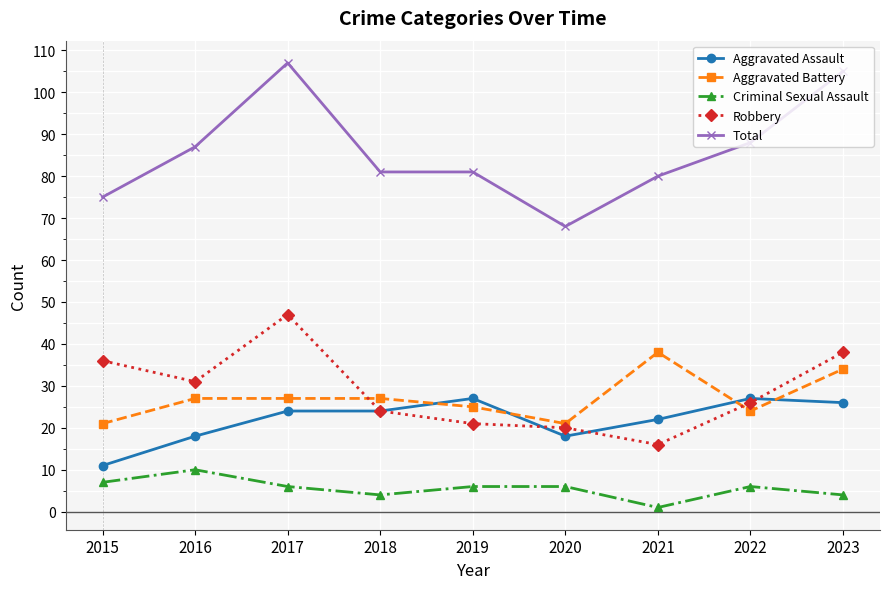

Reading right to left, extract all data points from this chart.

Aggravated Assault: 26	27	22	18	27	24	24	18	11
Aggravated Battery: 34	24	38	21	25	27	27	27	21
Criminal Sexual Assault: 4	6	1	6	6	4	6	10	7
Robbery: 38	26	16	20	21	24	47	31	36
Total: 105	88	80	68	81	81	107	87	75